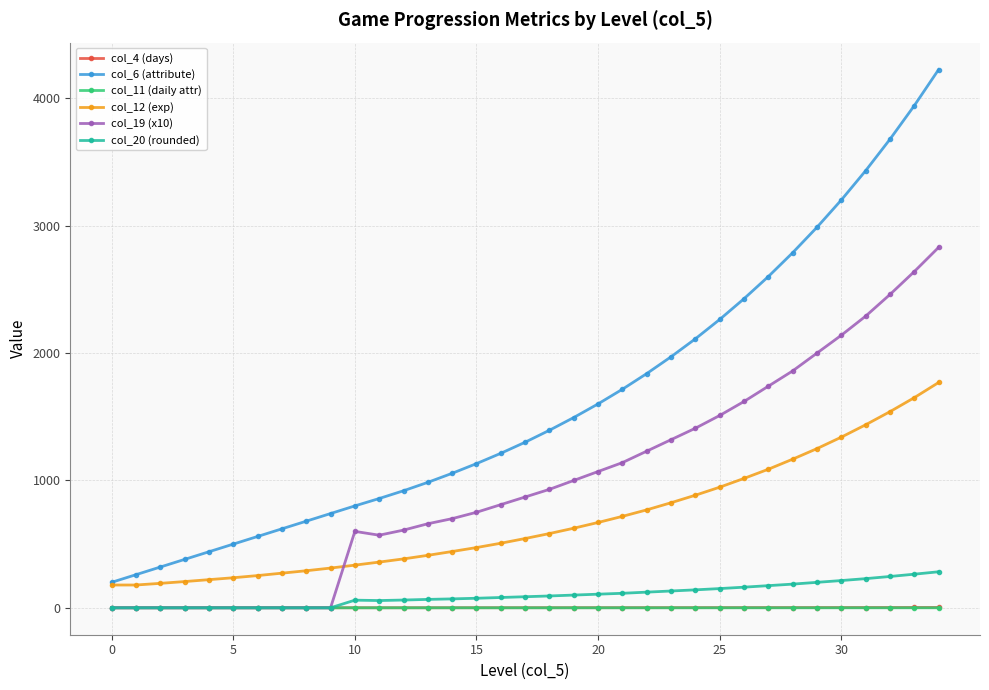

How many series are shown in this chart?

6